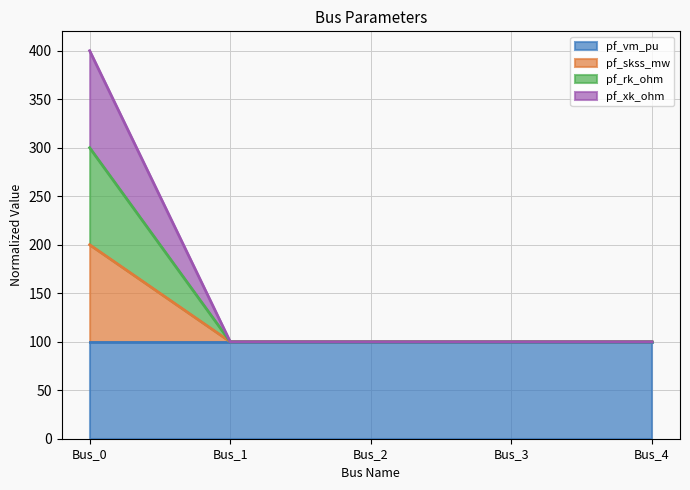

The pf_rk_ohm series shows 100.0 at Bus_2. True or false?

True